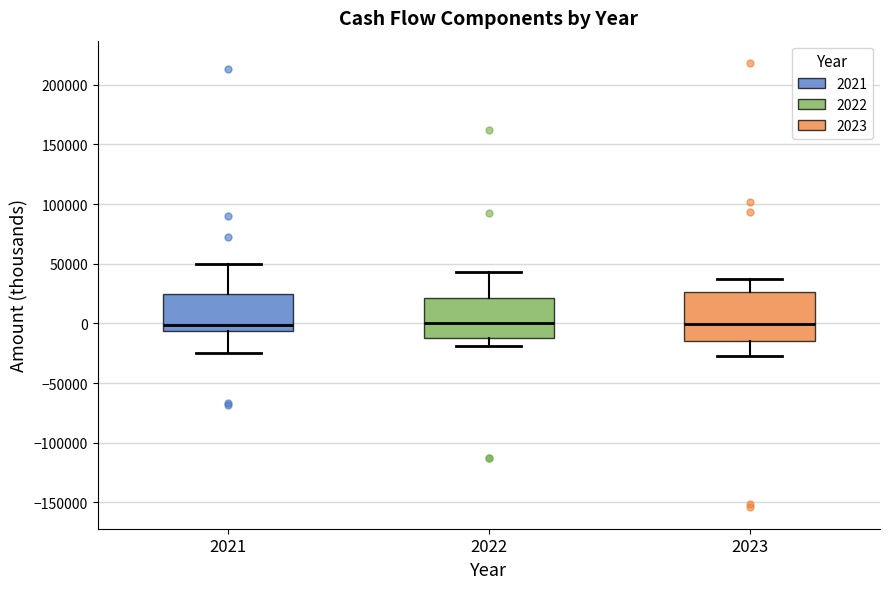

Reading left to right, read every box against the y-axis: the position of its median line, the range the box covers, and the ends of its whiskers. The values are not printed on the chart, so give them approximately, as read against the axis.

2021: median 0, box -5000 to 25000, whiskers -25000 to 50000
2022: median 0, box -10000 to 20000, whiskers -20000 to 45000
2023: median 0, box -15000 to 25000, whiskers -25000 to 35000